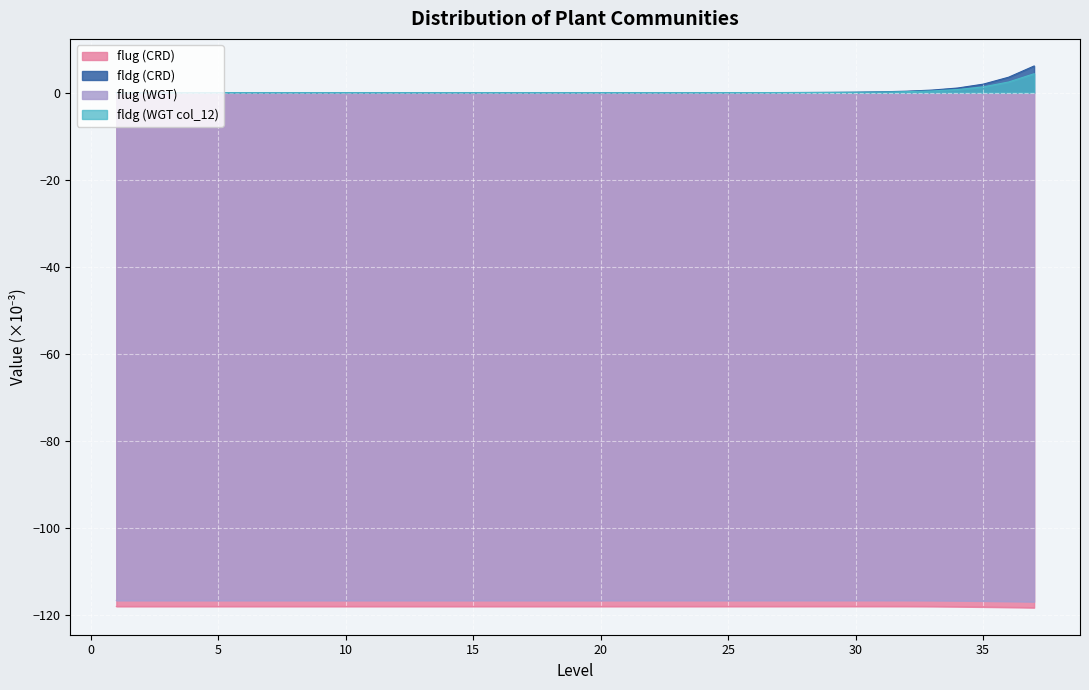

True or false: flug (WGT) has a value of -116.6 at 22.

True